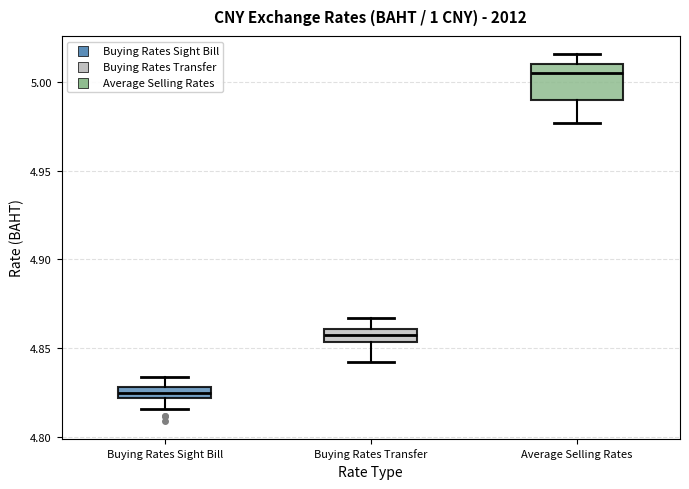

Which box is the tallest, from its lower edge to its upper edge?

Average Selling Rates